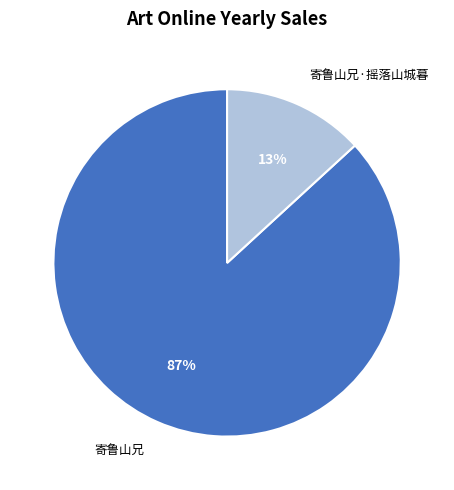

Is 寄鲁山兄 the majority of the pie?

Yes